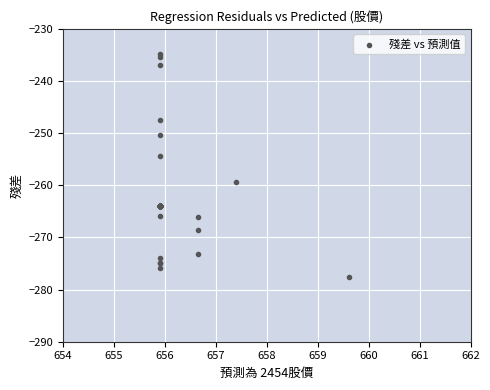

What Y value in the scatter plot is closest to -256?

-254.4